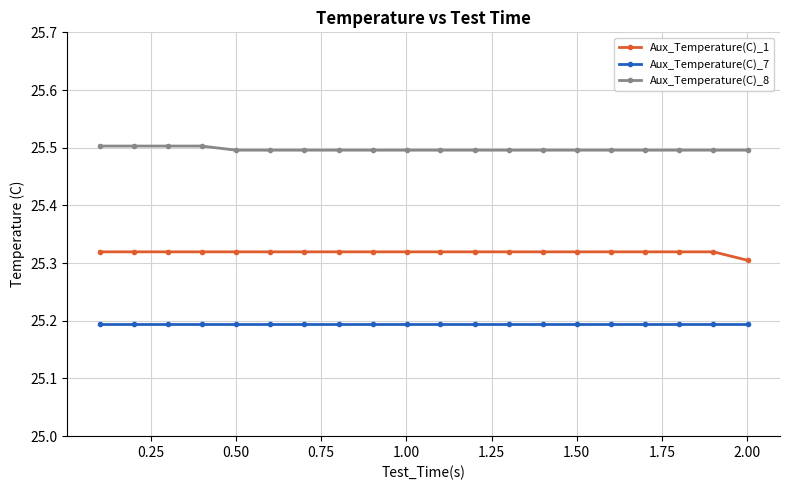

True or false: Aux_Temperature(C)_7 and Aux_Temperature(C)_1 intersect in this chart.

False